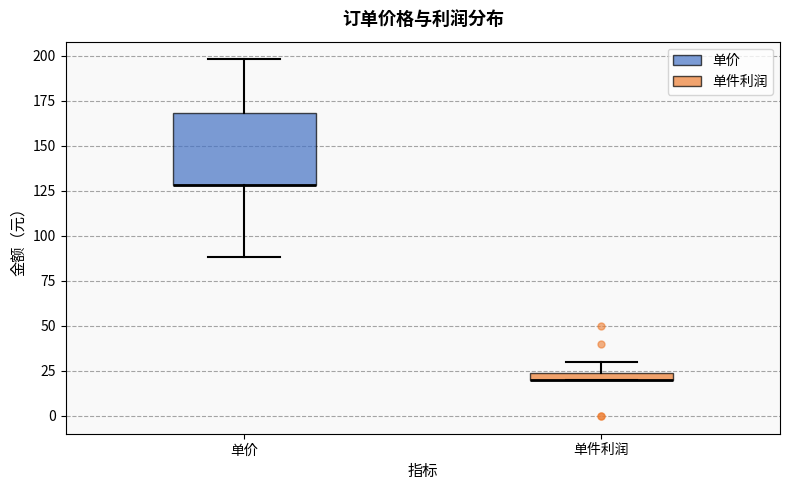

Comparing the boxes themselves (not the whiskers), which one is the tallest?

单价